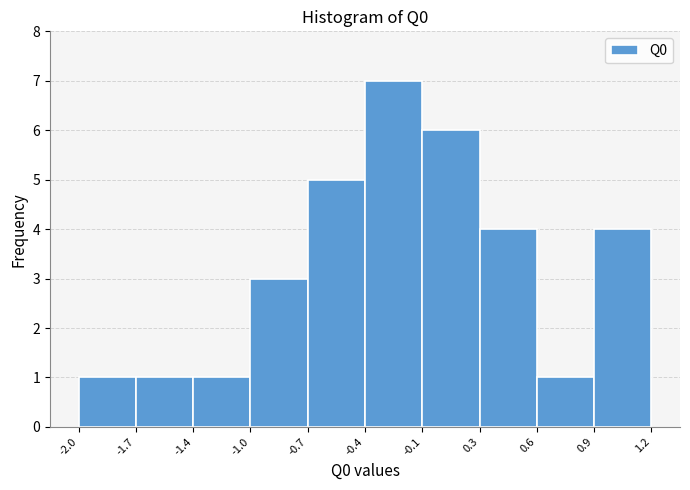

Reading left to right, what are all the values shown in this chart?

1	1	1	3	5	7	6	4	1	4